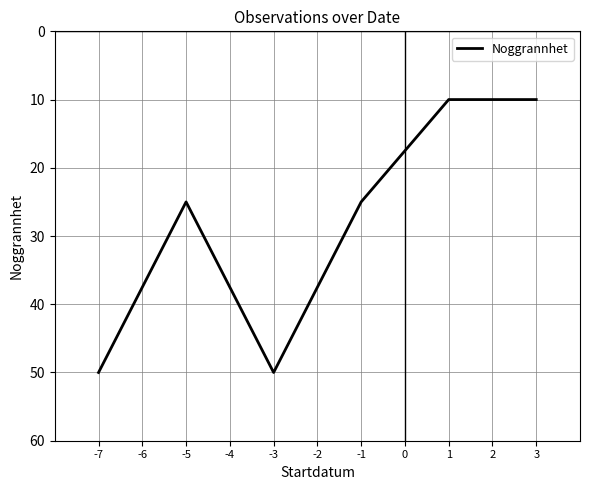

Count the values in the range 10 to 50.

6